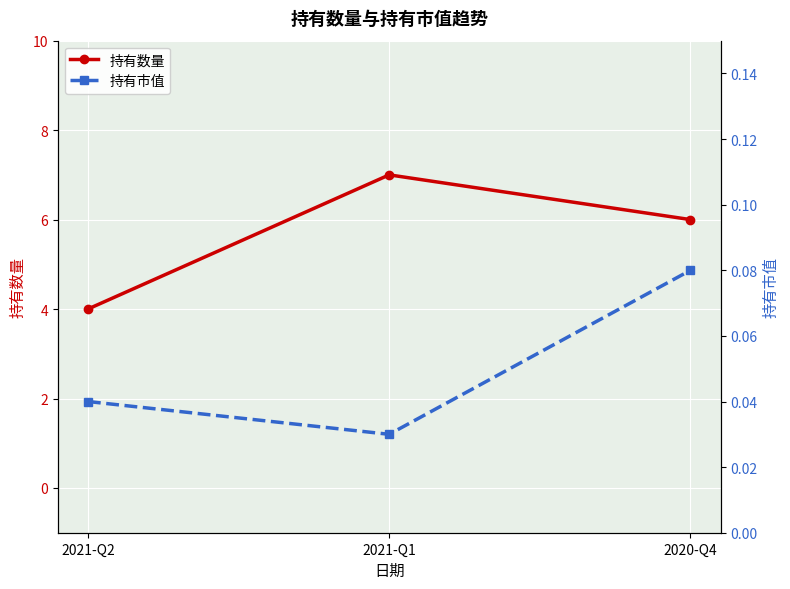

The value of 持有市值 at 2020-Q4 is 0.1. True or false?

False